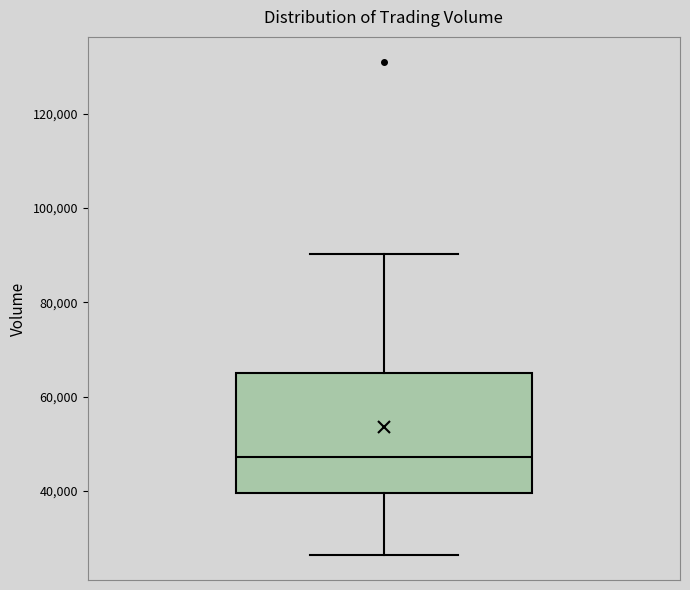

Where does the median line of the box sit on the y-axis? The values are not printed on the chart, so give them approximately, as read against the axis.

48000